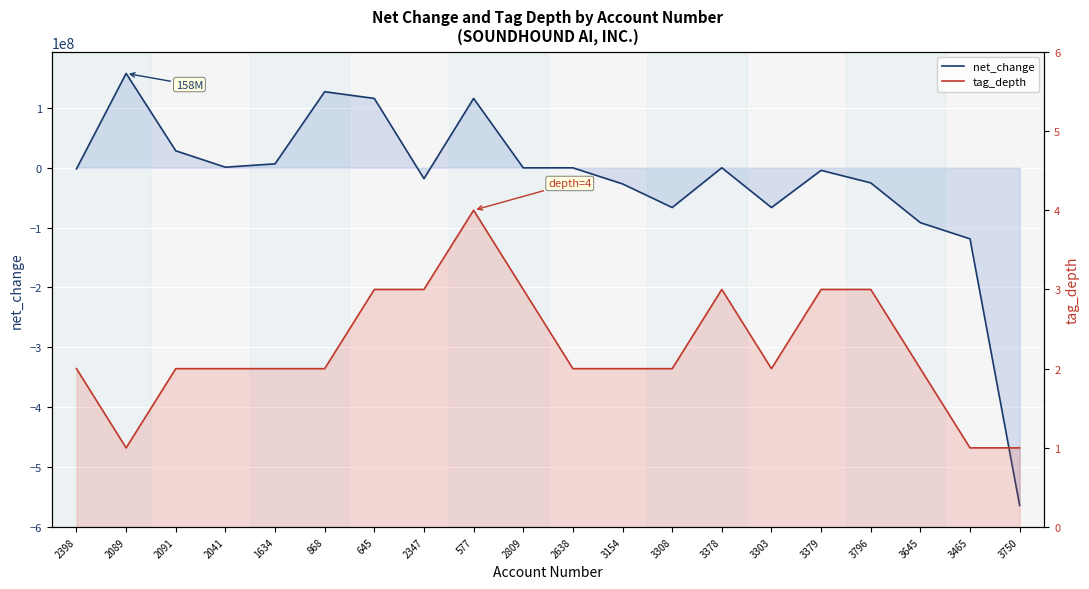

Where is the first local minimum for tag_depth?

2089